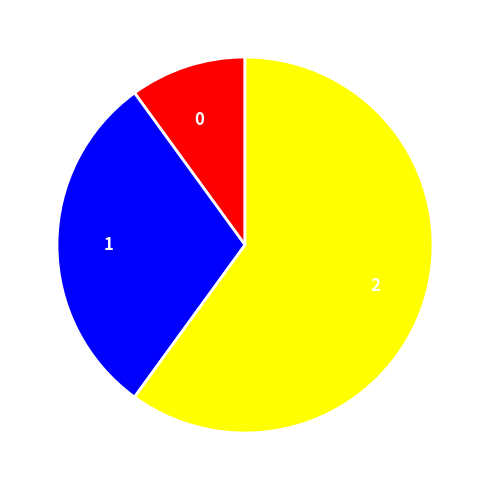

Rank the categories by value from highest to lowest.

2, 1, 0